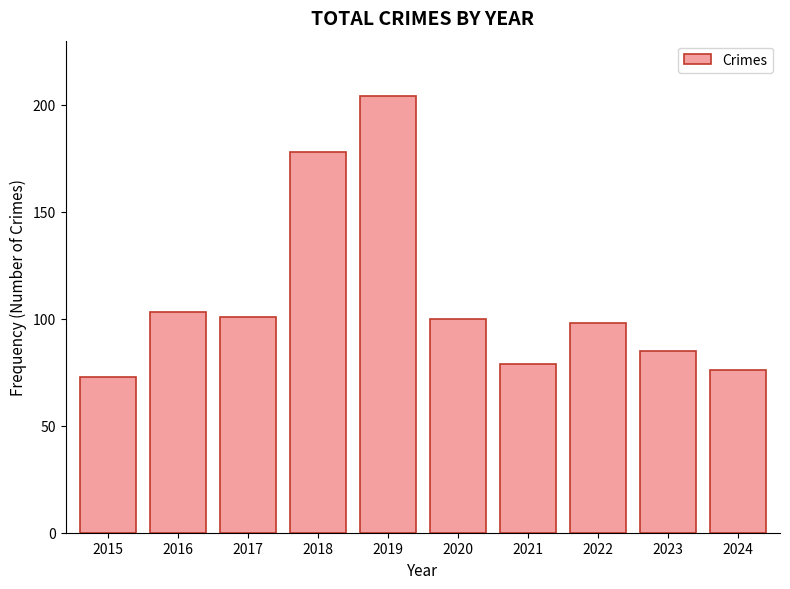

Reading right to left, list all the values displayed in this chart.

2024=76	2023=85	2022=98	2021=79	2020=100	2019=204	2018=178	2017=101	2016=103	2015=73